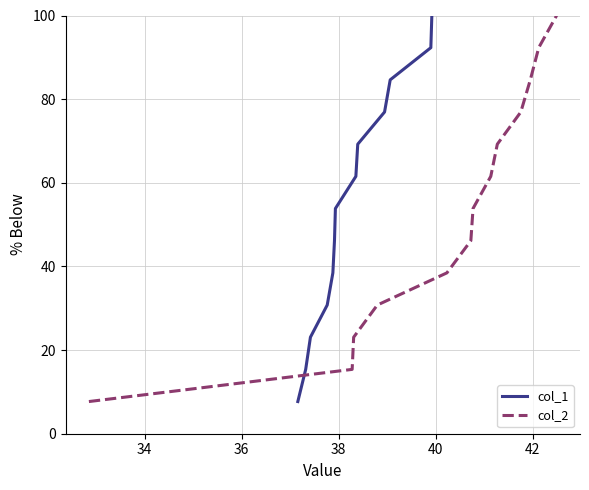

What is the minimum value for col_1?

7.7